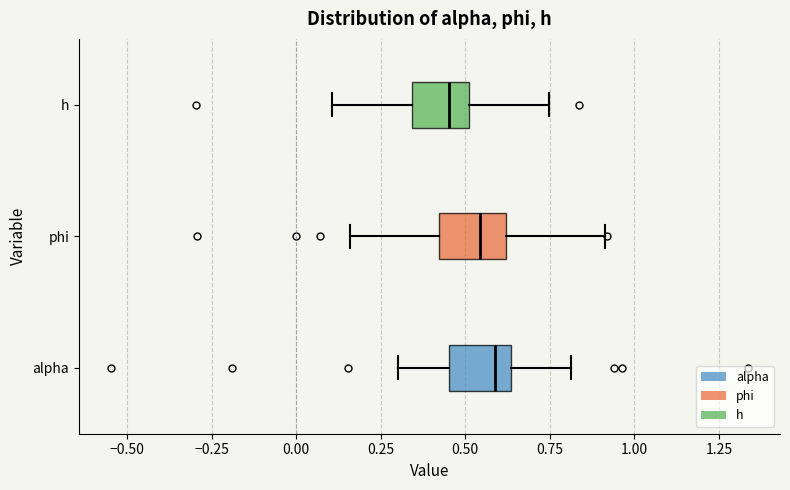

Reading bottom to top, read every box against the x-axis: the position of its median line, the range the box covers, and the ends of its whiskers. The values are not printed on the chart, so give them approximately, as read against the axis.

alpha: median 0.60, box 0.45 to 0.65, whiskers 0.30 to 0.80
phi: median 0.55, box 0.40 to 0.60, whiskers 0.15 to 0.90
h: median 0.45, box 0.35 to 0.50, whiskers 0.10 to 0.75